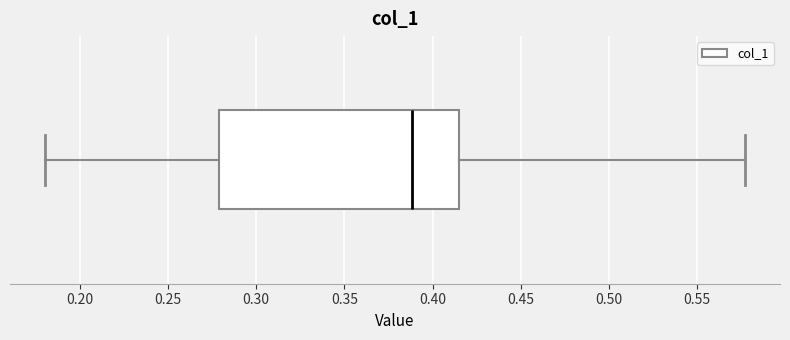

Read this box plot against the x-axis: the position of the median line, the range covered by the box, and the ends of both whiskers. The values are not printed on the chart, so give them approximately, as read against the axis.

median 0.390, box 0.280 to 0.415, whiskers 0.180 to 0.575